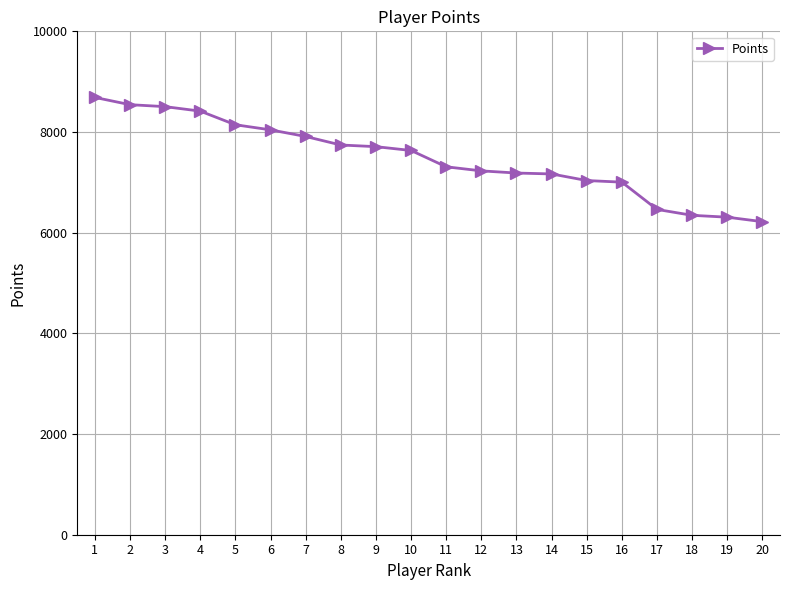

How many data points does each series have?

20